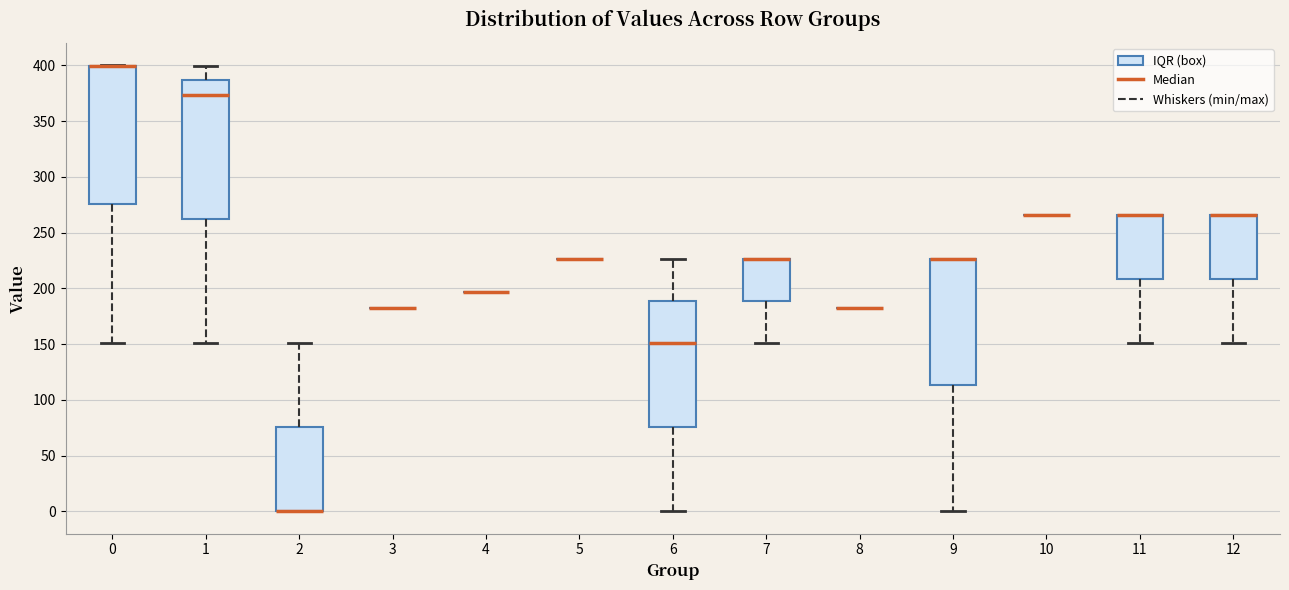

Reading left to right, read every box against the y-axis: the position of its median line, the range the box covers, and the ends of its whiskers. The values are not printed on the chart, so give them approximately, as read against the axis.

0: median 400 (drawn on the box's upper edge), box 275 to 400, whiskers 150 to 400
1: median 375, box 260 to 385, whiskers 150 to 400
2: median 0 (drawn on the box's lower edge), box 0 to 75, whiskers 0 to 150
3: box collapsed to a line at 180, whiskers 180 to 180
4: box collapsed to a line at 195, whiskers 195 to 195
5: box collapsed to a line at 225, whiskers 225 to 225
6: median 150, box 75 to 190, whiskers 0 to 225
7: median 225 (drawn on the box's upper edge), box 190 to 225, whiskers 150 to 225
8: box collapsed to a line at 180, whiskers 180 to 180
9: median 225 (drawn on the box's upper edge), box 115 to 225, whiskers 0 to 225
10: box collapsed to a line at 265, whiskers 265 to 265
11: median 265 (drawn on the box's upper edge), box 210 to 265, whiskers 150 to 265
12: median 265 (drawn on the box's upper edge), box 210 to 265, whiskers 150 to 265